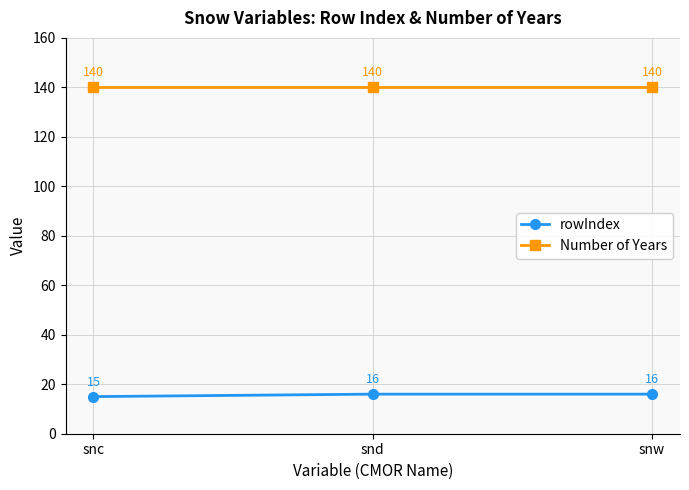

At how many categories does at least one series exceed 138?

3